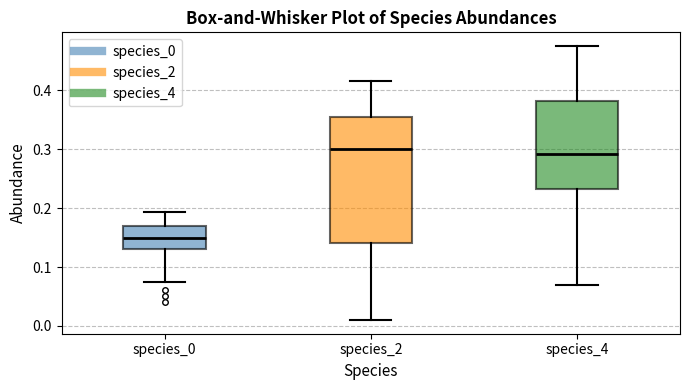

Comparing the boxes themselves (not the whiskers), which one is the tallest?

species_2